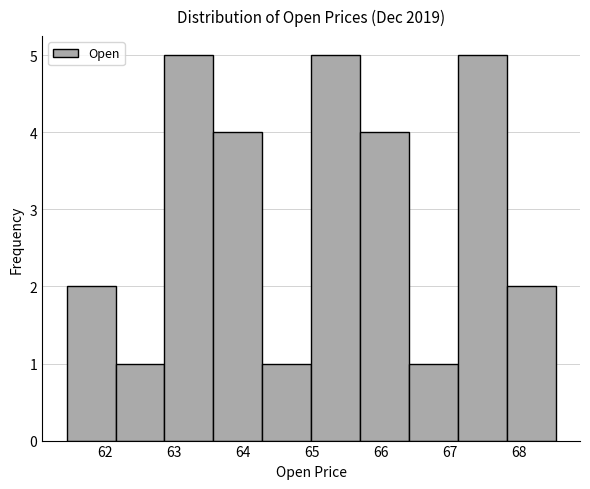

Reading left to right, list every bar in this chart as the range it spans on the x-axis followed by its height. Neither the bar edges nor the heights are printed on the chart, so give them approximately, as read against the axes.

61.4 to 62.1: 2
62.1 to 62.9: 1
62.9 to 63.6: 5
63.6 to 64.3: 4
64.3 to 65.0: 1
65.0 to 65.7: 5
65.7 to 66.4: 4
66.4 to 67.1: 1
67.1 to 67.8: 5
67.8 to 68.5: 2